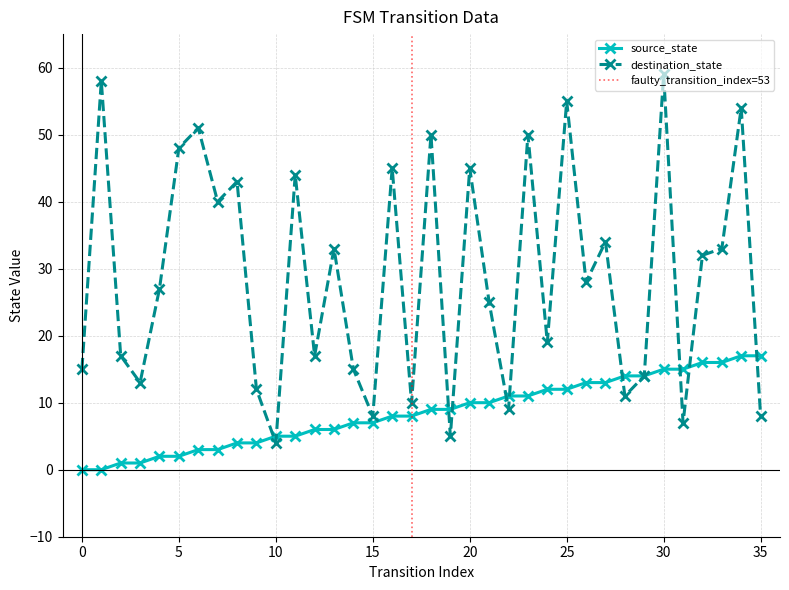

What is the approximate value of destination_state at 21?

25